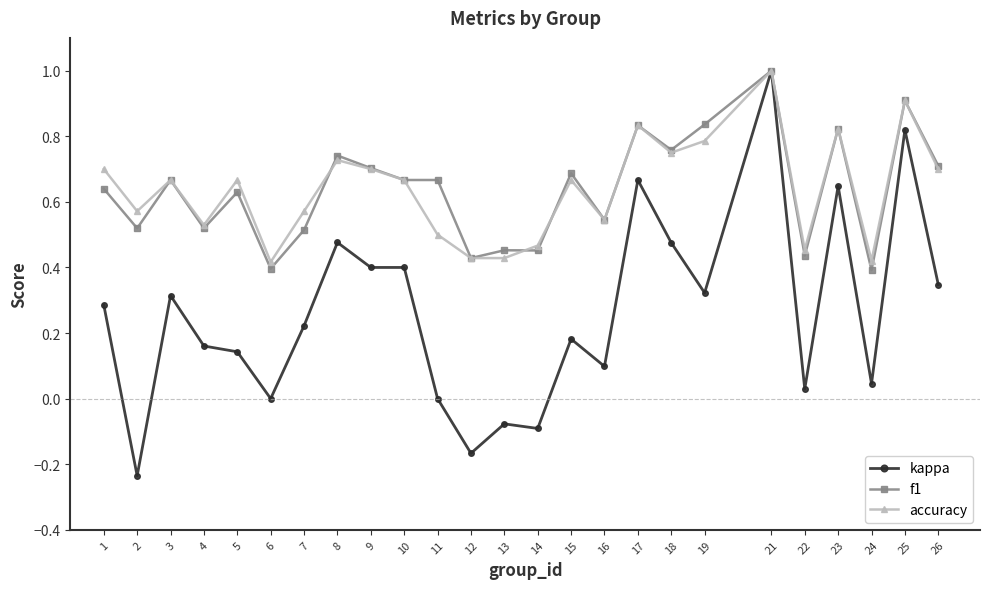

Where is the first local maximum for kappa?

3